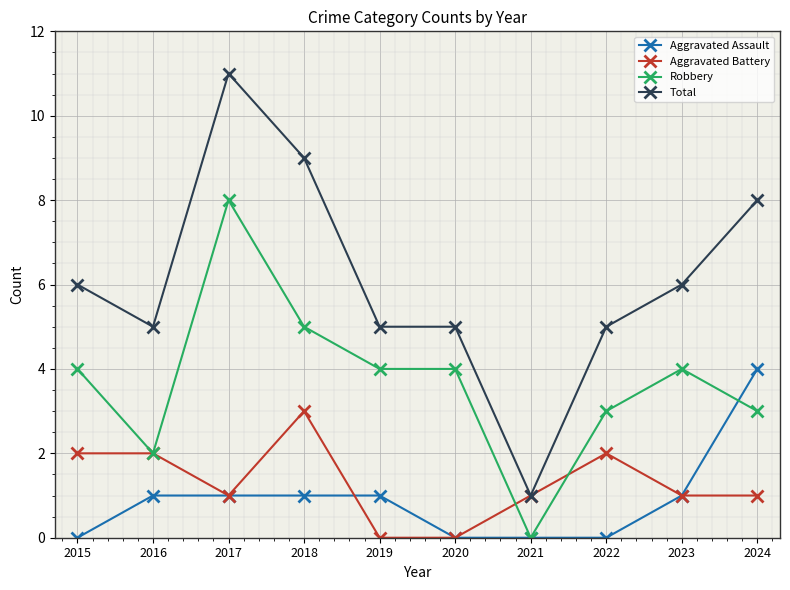

What is the difference between the maximum and second lowest values in the Total series?

6